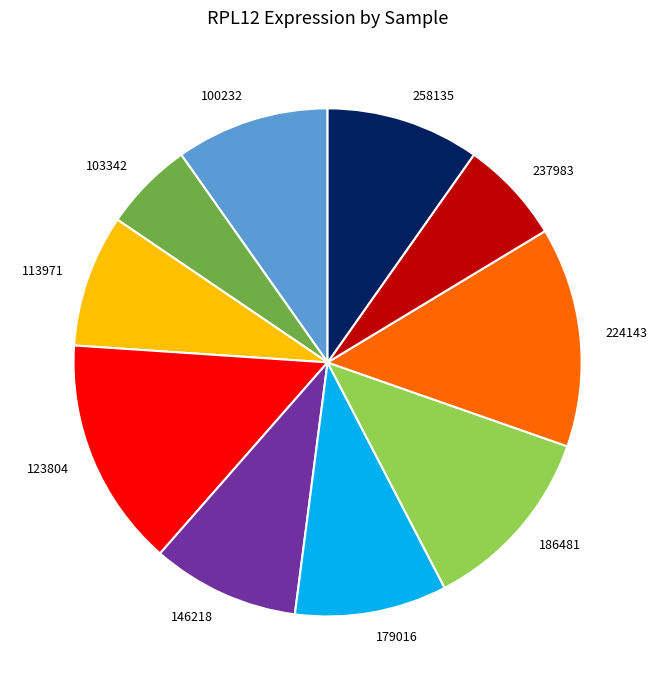

Count the number of slices in the pie.

10